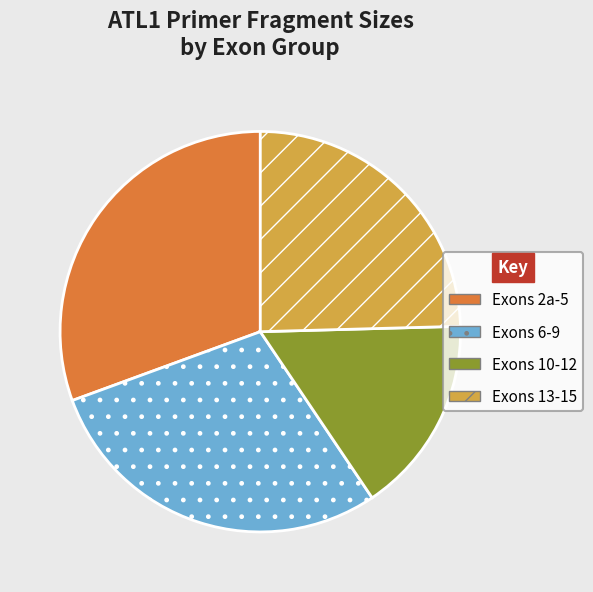

Rank the categories by value from lowest to highest.

Exons 10-12, Exons 13-15, Exons 6-9, Exons 2a-5